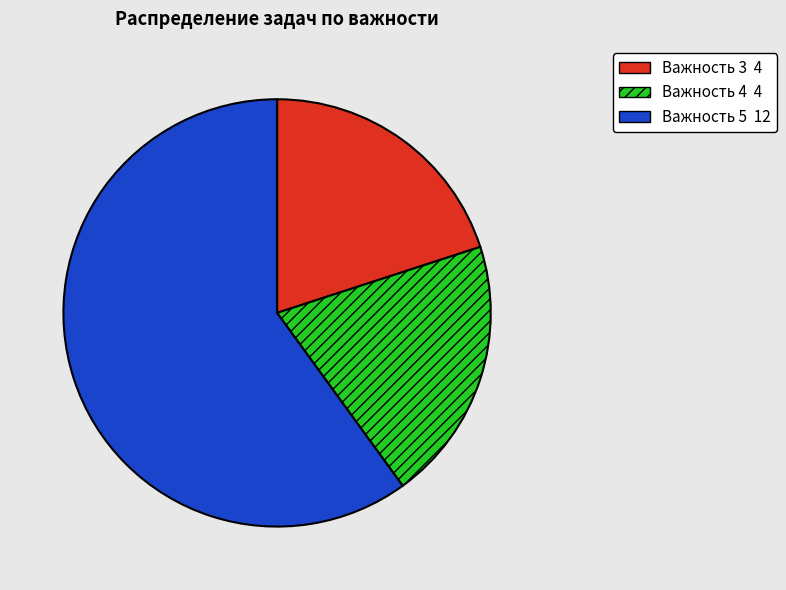

Approximately how many times larger is the value at Важность 4 4 compared to Важность 5 12?

0.3